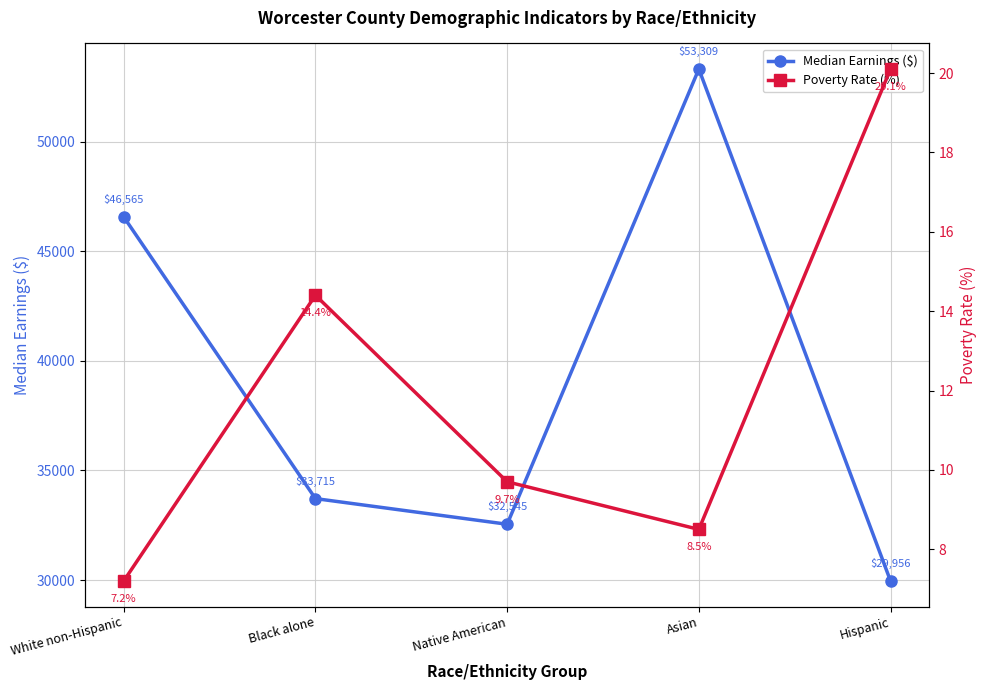

What is the label of the 2nd point from the left?

Black alone